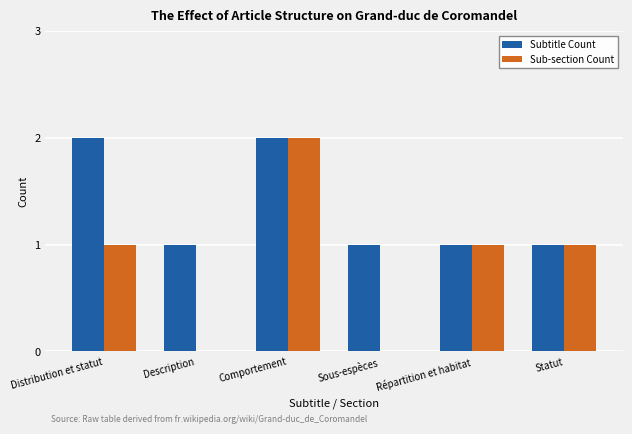

Count the number of categories in the chart.

6